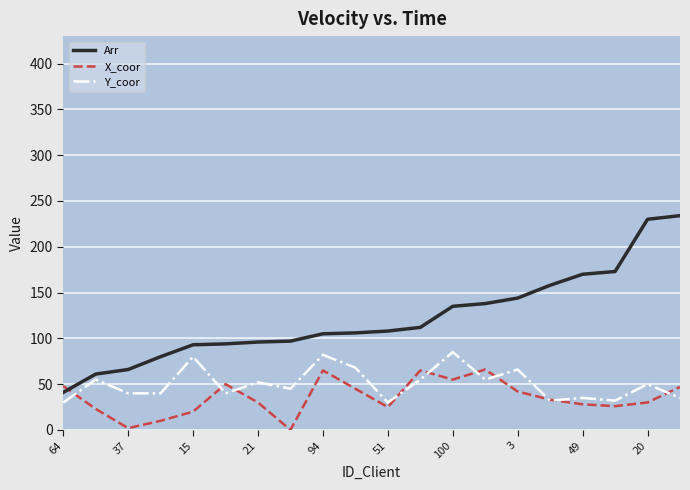

Which series has the largest total across all categories?

Arr